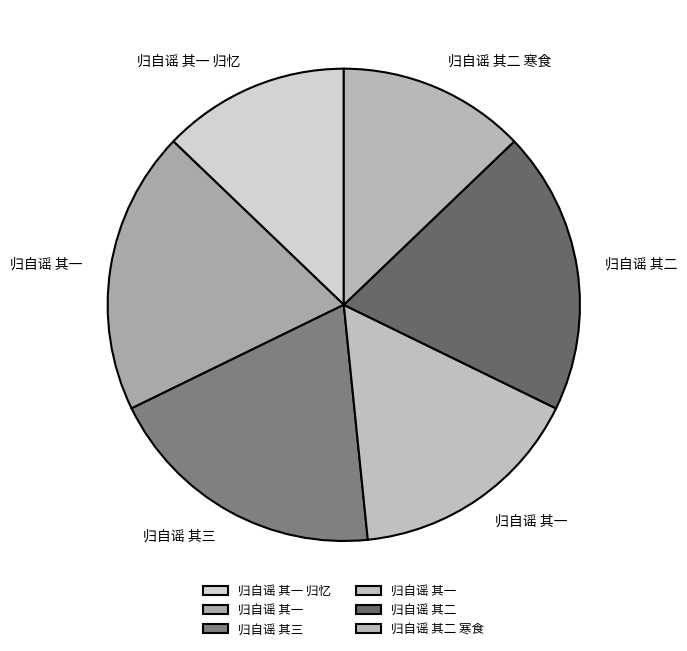

Rank the categories by value from highest to lowest.

归自谣 其三, 归自谣 其二, 归自谣 其一, 归自谣 其一, 归自谣 其二 寒食, 归自谣 其一 归忆